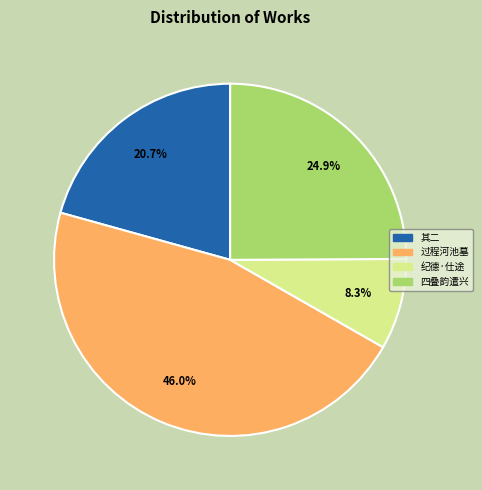

Does any single category account for the majority?

No